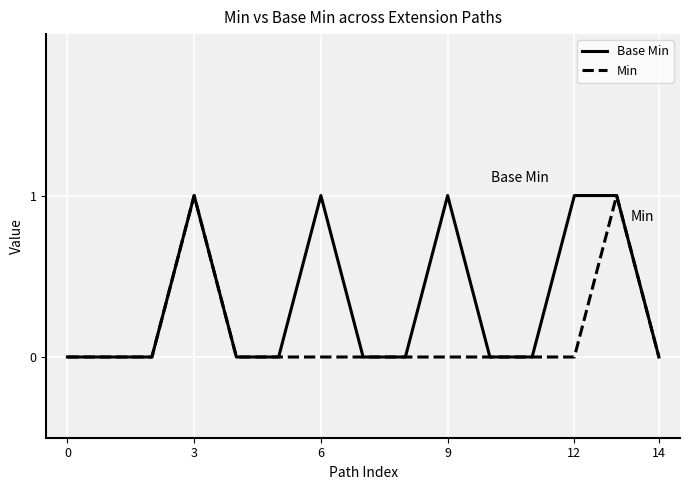

Rank the series by their average value, from lowest to highest.

Min, Base Min